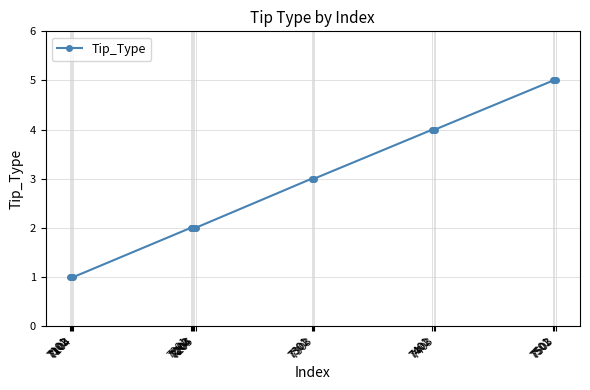

What is the difference between the values at 7403 and 7502?

1